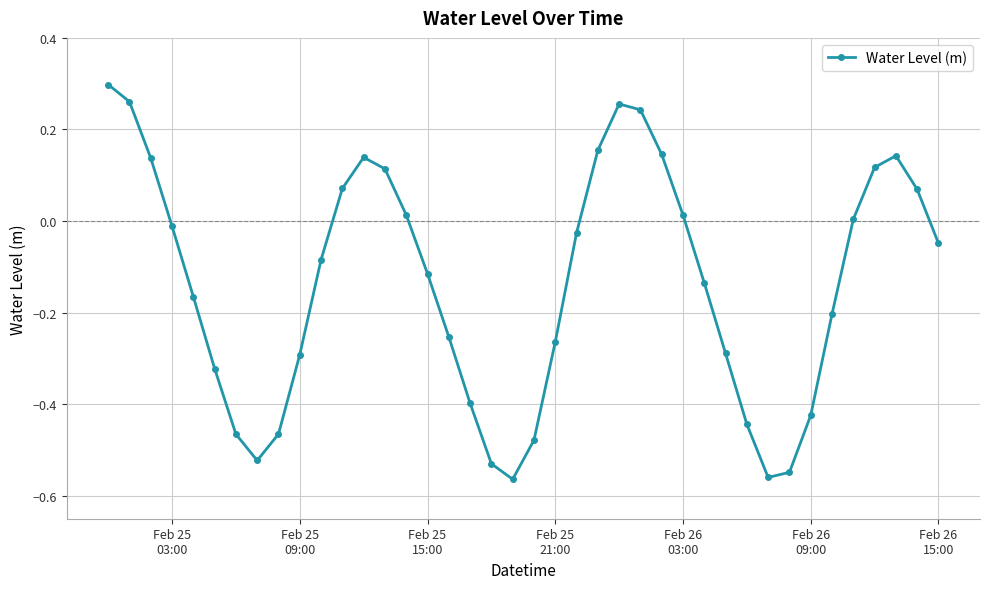

How many distinct data groups are displayed?

1